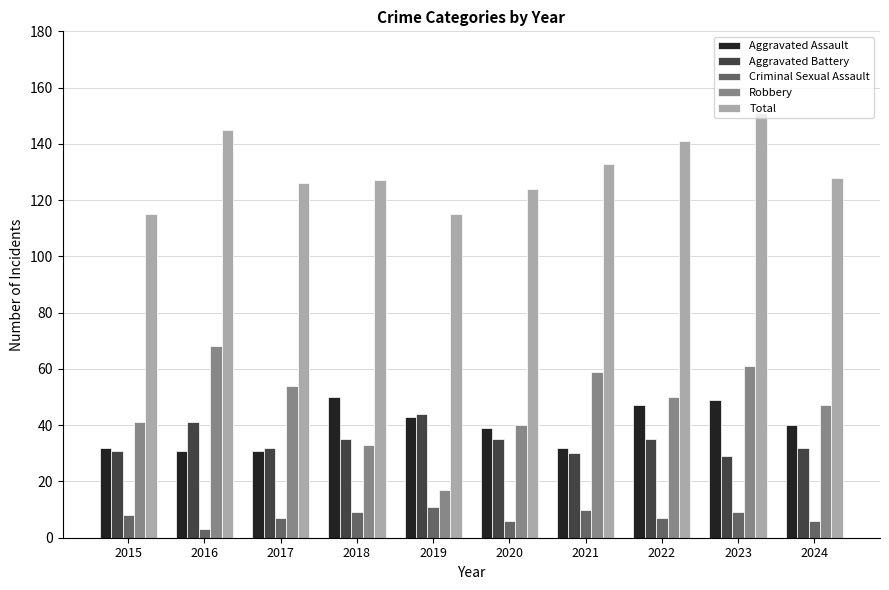

What is the value of the Aggravated Assault bar at the 8th from the left?

47